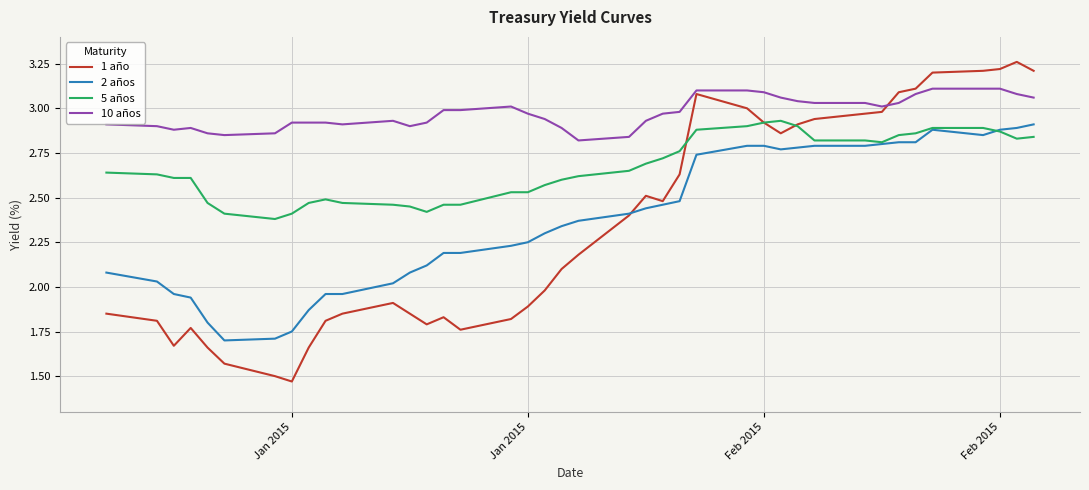

Which series has the largest total across all categories?

10 años